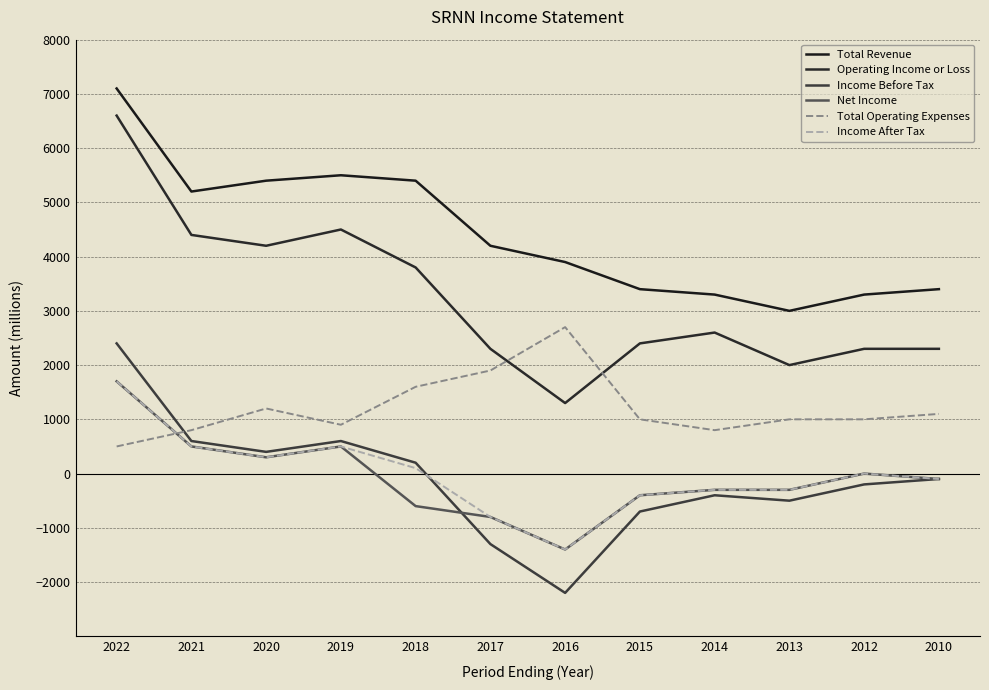

Which category has the lowest value across all series?

2016